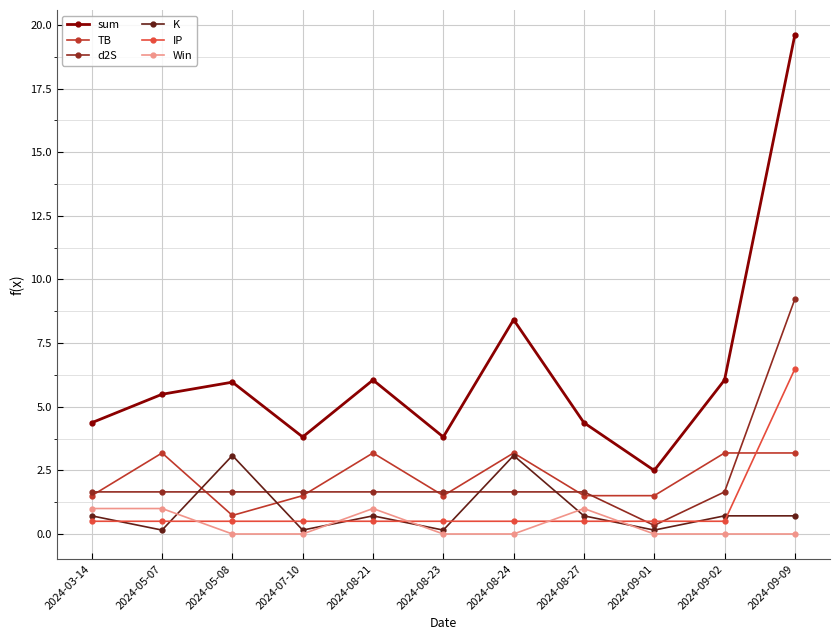

How many lines are shown in the chart?

6